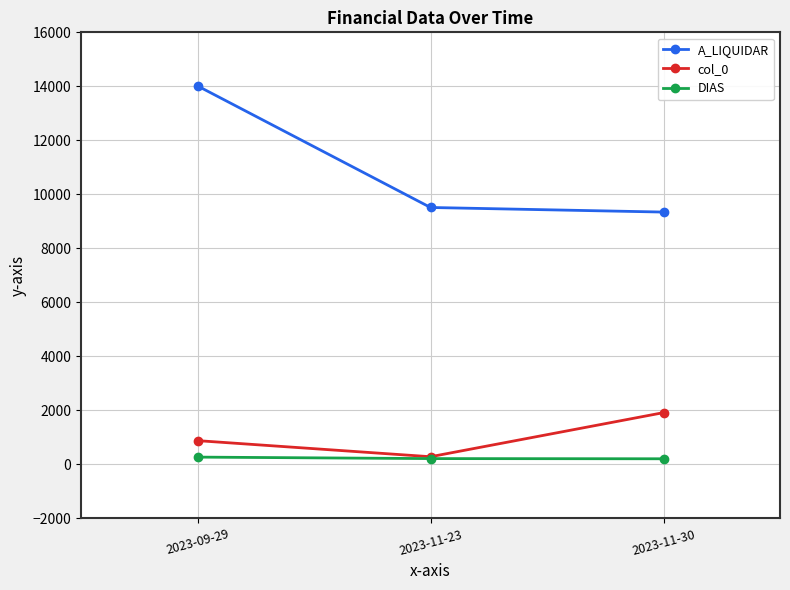

What is the difference between the maximum and second lowest values in the DIAS series?

55